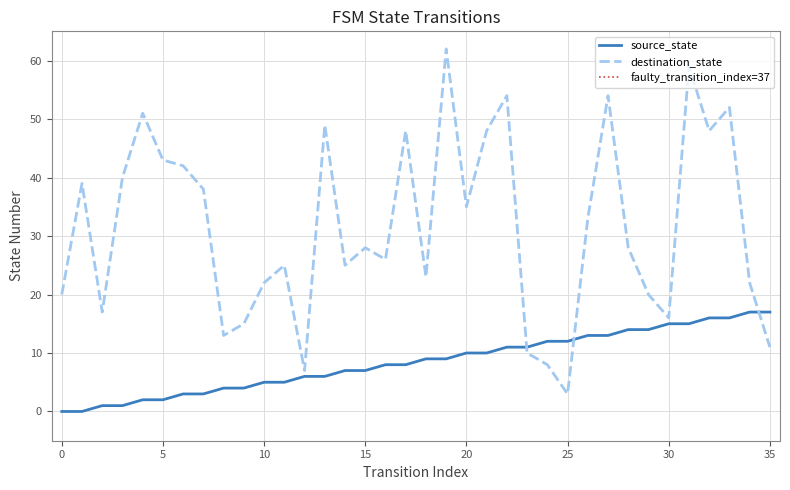

Which has a higher value, 6 or 16?

16